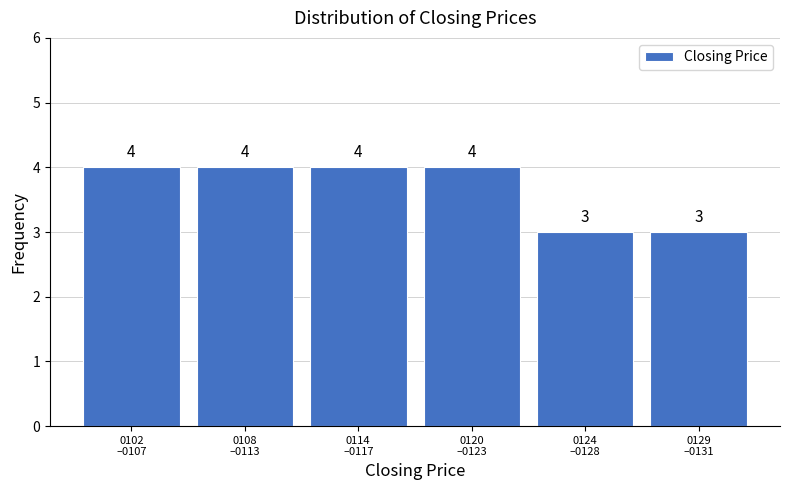

Reading left to right, transcribe all the data shown in this chart.

4	4	4	4	3	3